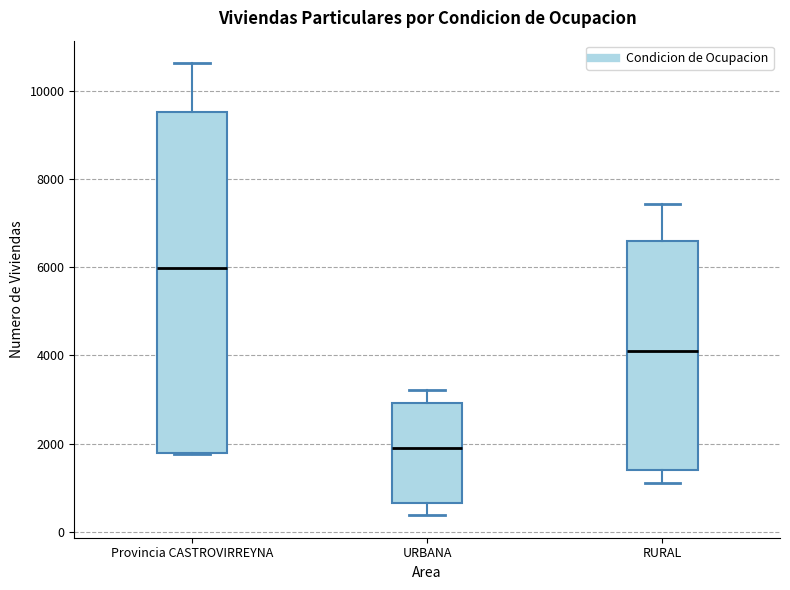

Reading left to right, read every box against the y-axis: the position of its median line, the range the box covers, and the ends of its whiskers. The values are not printed on the chart, so give them approximately, as read against the axis.

Provincia CASTROVIRREYNA: median 6000, box 1800 to 9600, whiskers 1800 to 10600
URBANA: median 1800, box 600 to 3000, whiskers 400 to 3200
RURAL: median 4000, box 1400 to 6600, whiskers 1200 to 7400